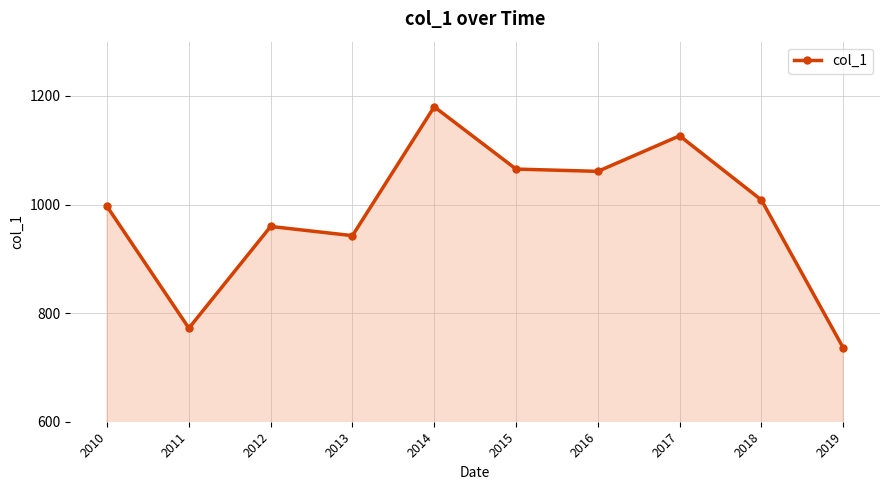

What is the change in value from 2013 to 2015?

+122.6